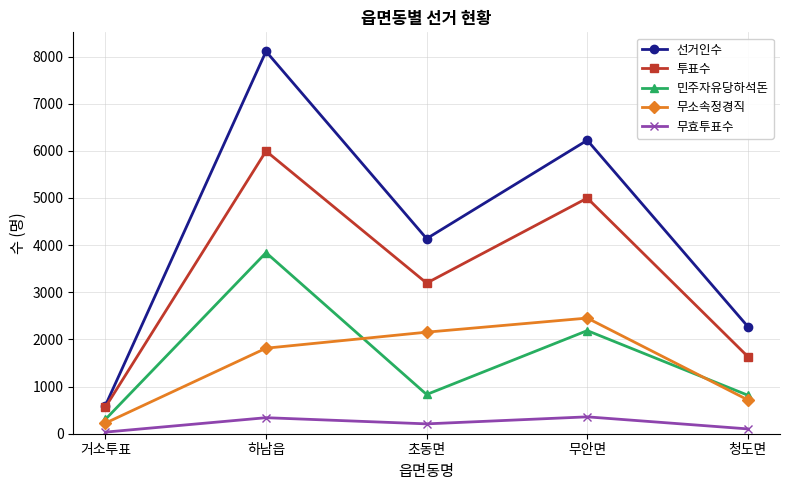

True or false: 무효투표수 and 선거인수 cross at least once.

False